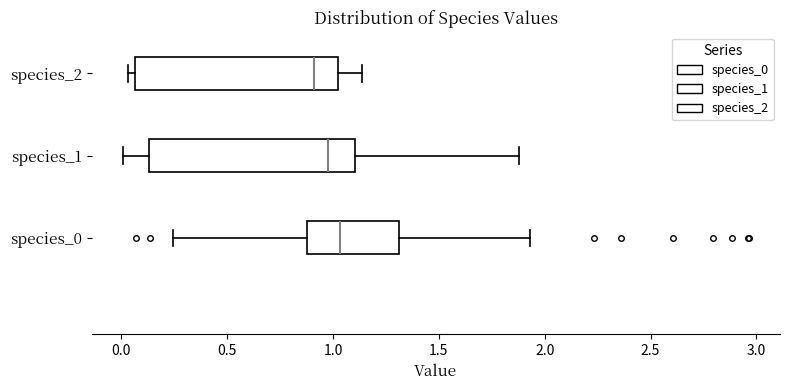

Reading bottom to top, read every box against the x-axis: the position of its median line, the range the box covers, and the ends of its whiskers. The values are not printed on the chart, so give them approximately, as read against the axis.

species_0: median 1.05, box 0.90 to 1.30, whiskers 0.25 to 1.95
species_1: median 1.00, box 0.15 to 1.10, whiskers 0.00 to 1.90
species_2: median 0.90, box 0.05 to 1.00, whiskers 0.05 (just left of the box's left edge) to 1.15